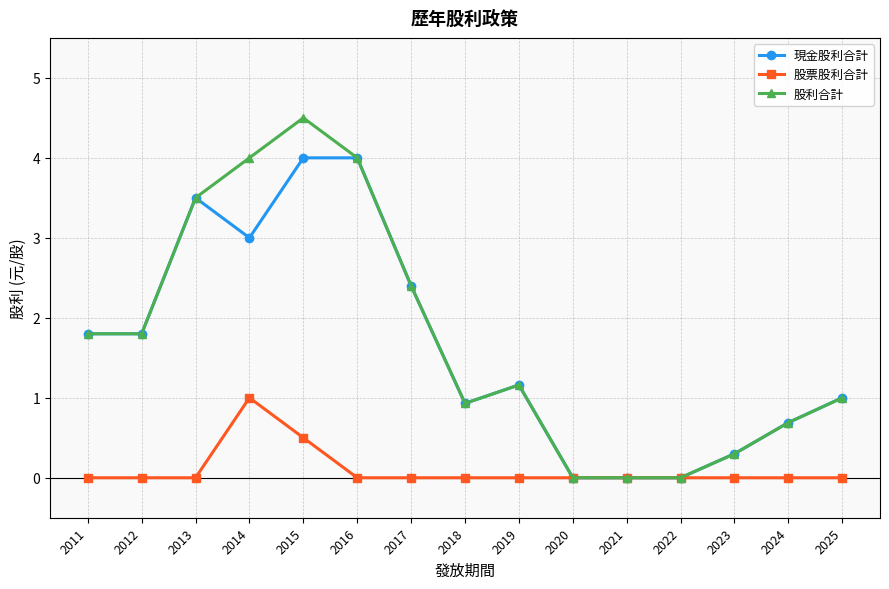

What is the difference between the maximum and minimum values in the 股票股利合計 series?

1.0